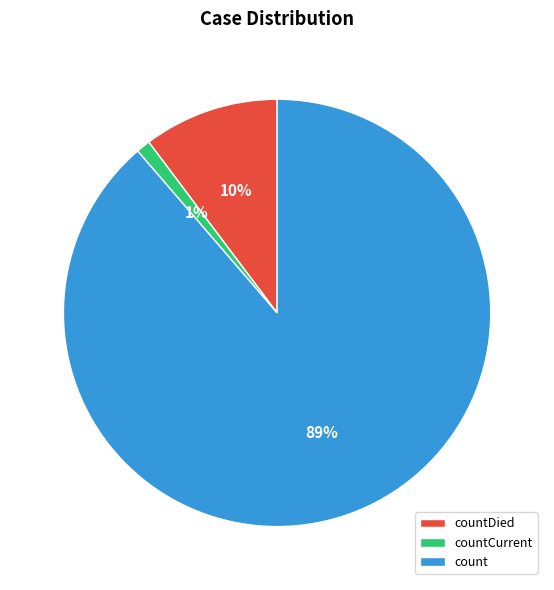

How many segments does this pie chart have?

3